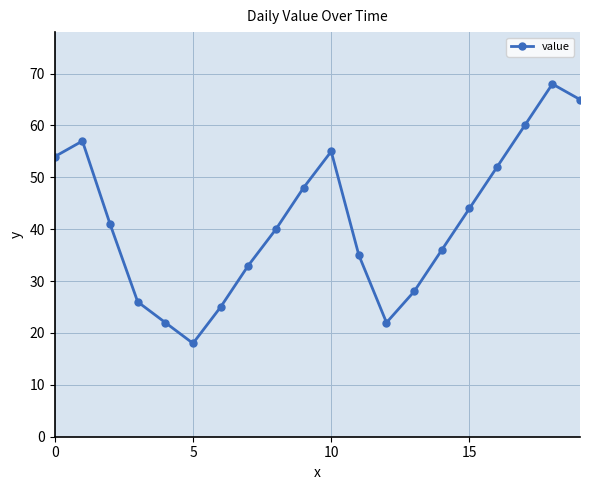

What is the value of the 18th point from the left?

60